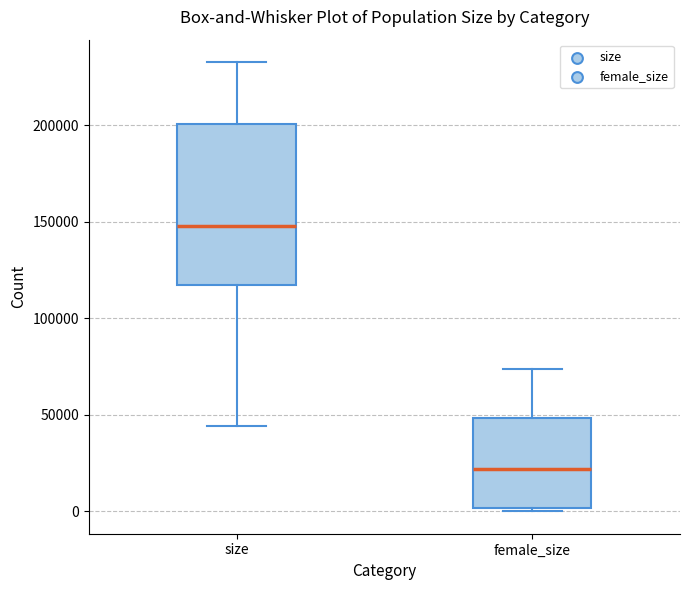

Reading left to right, read every box against the y-axis: the position of its median line, the range the box covers, and the ends of its whiskers. The values are not printed on the chart, so give them approximately, as read against the axis.

size: median 150000, box 115000 to 200000, whiskers 45000 to 235000
female_size: median 20000, box 0 to 50000, whiskers 0 (just below the box's lower edge) to 75000